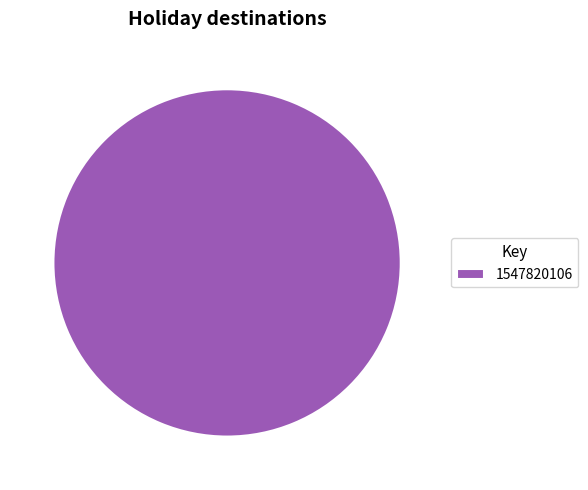

The 1547820106 slice represents 89% of the pie. True or false?

False